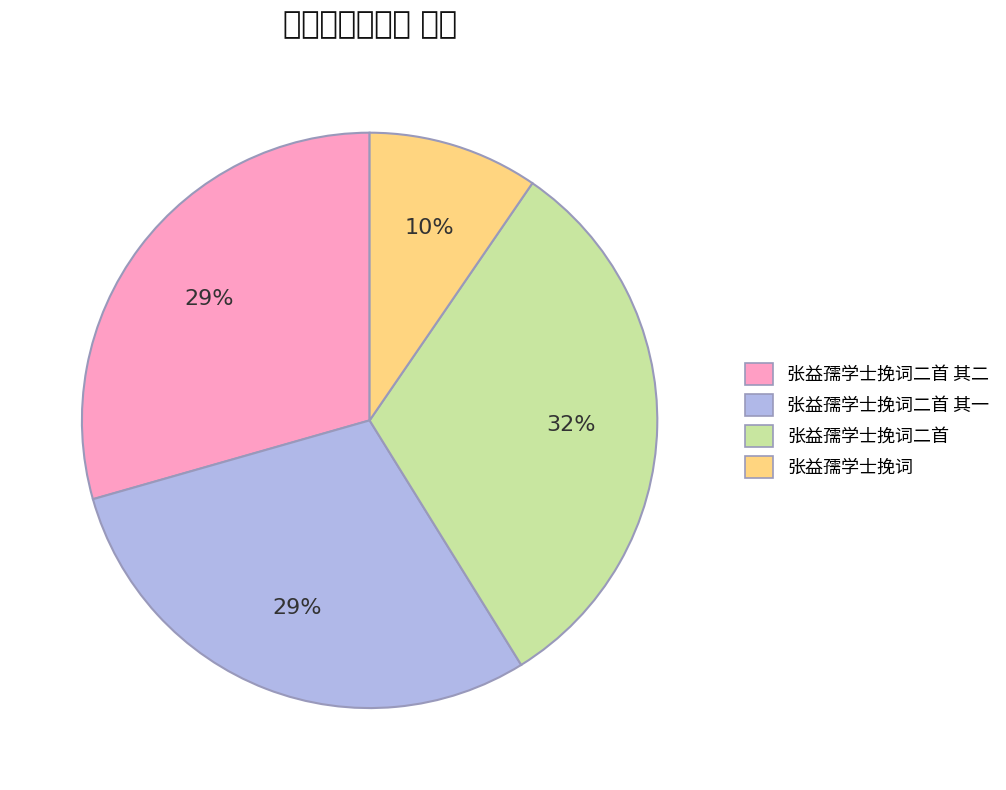

How many slices are in this pie chart?

4